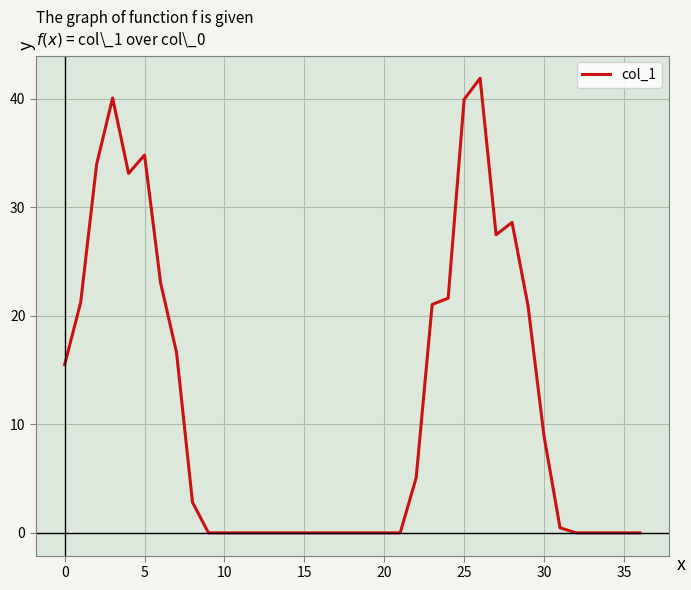

What is the maximum value shown in the chart?

41.9